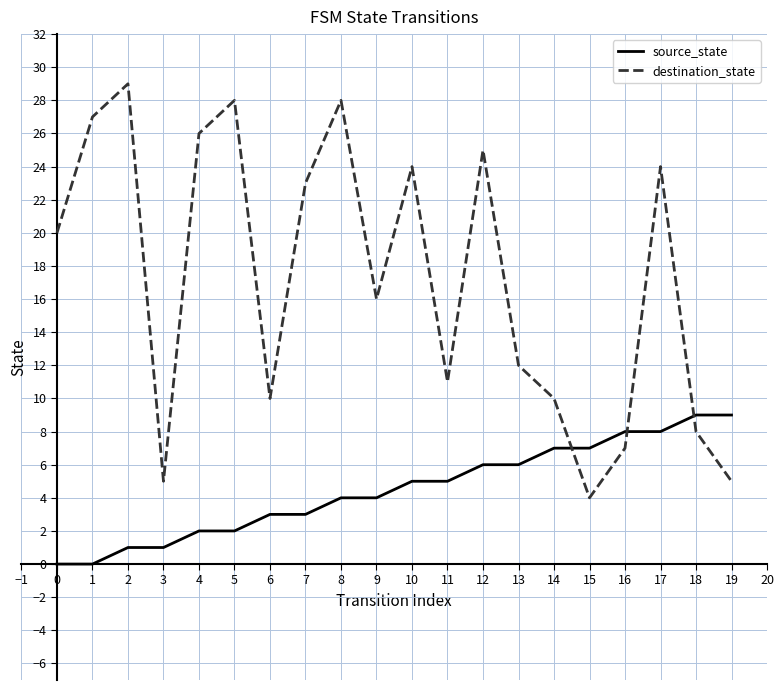

Is the value of source_state at 8 greater than the value of destination_state at 1?

No